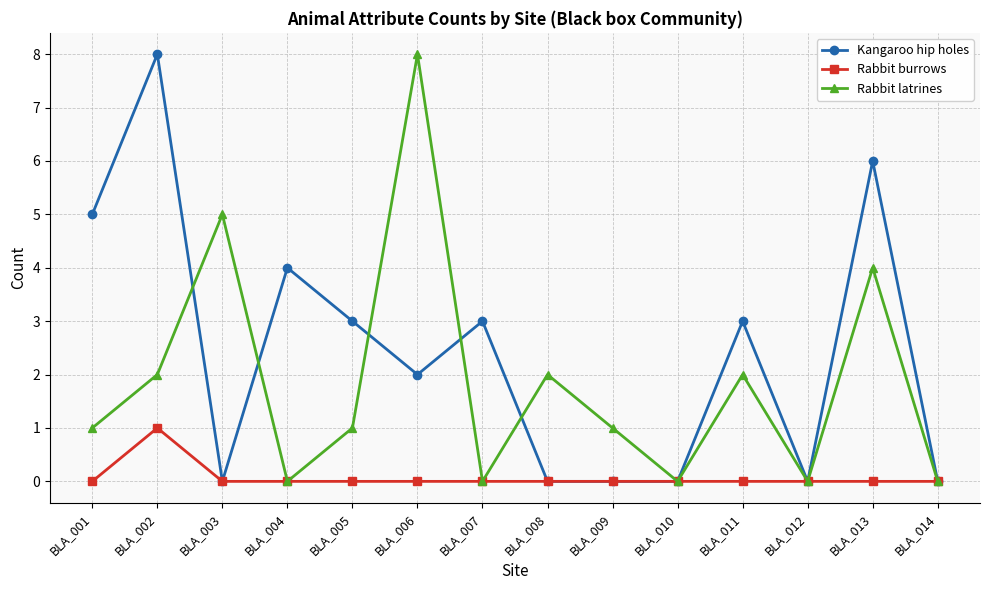

What is the sum of all Rabbit latrines values?

26